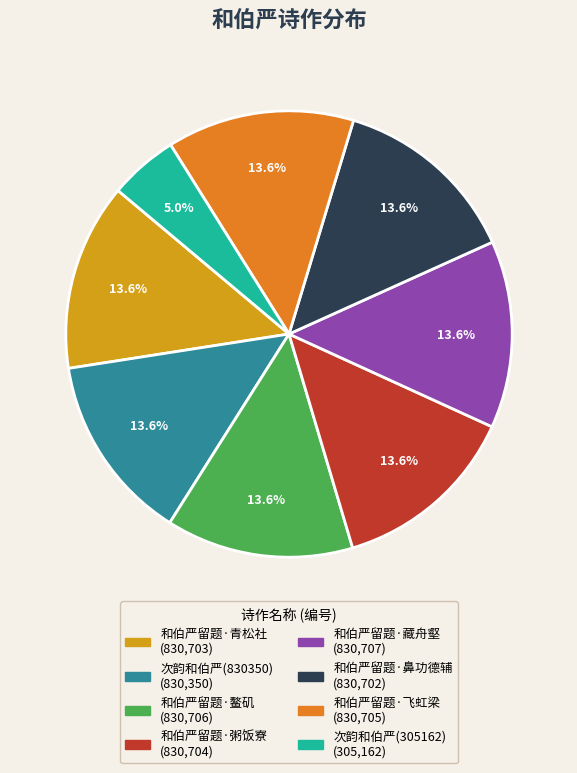

True or false: 和伯严留题·藏舟壑 accounts for 5% of the total.

False